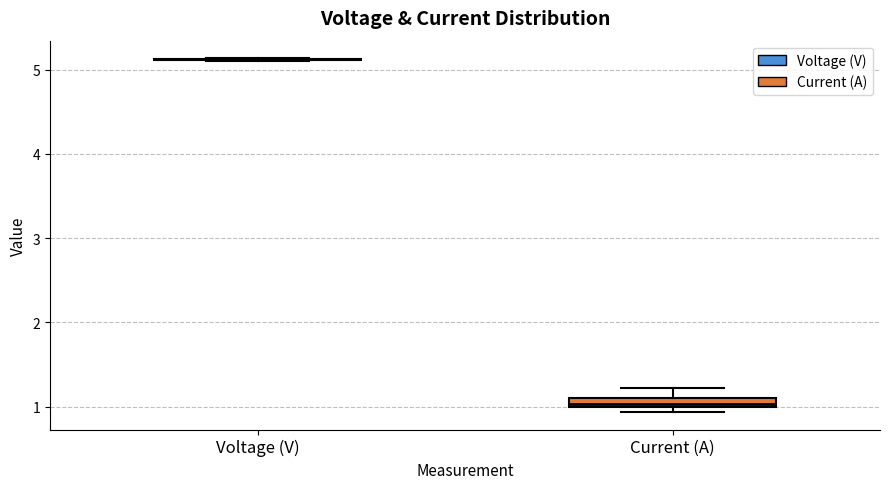

Which box is the tallest, from its lower edge to its upper edge?

Current (A)